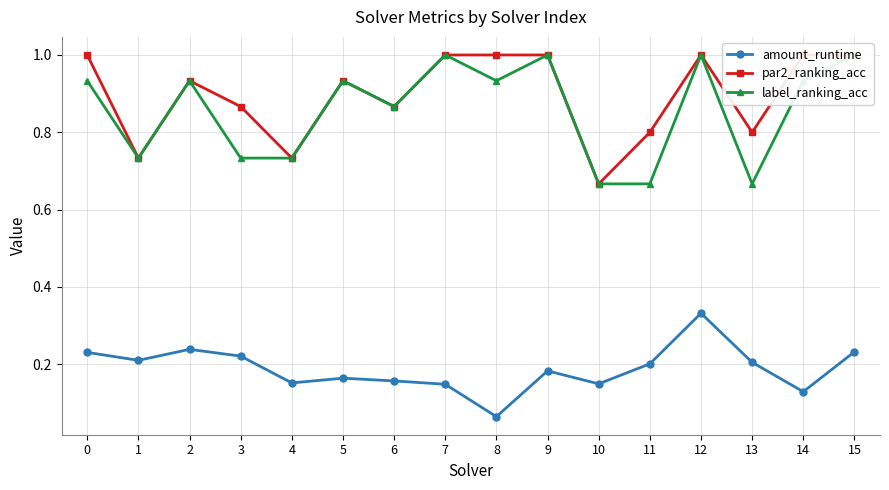

At which label is amount_runtime closest to 0?

8